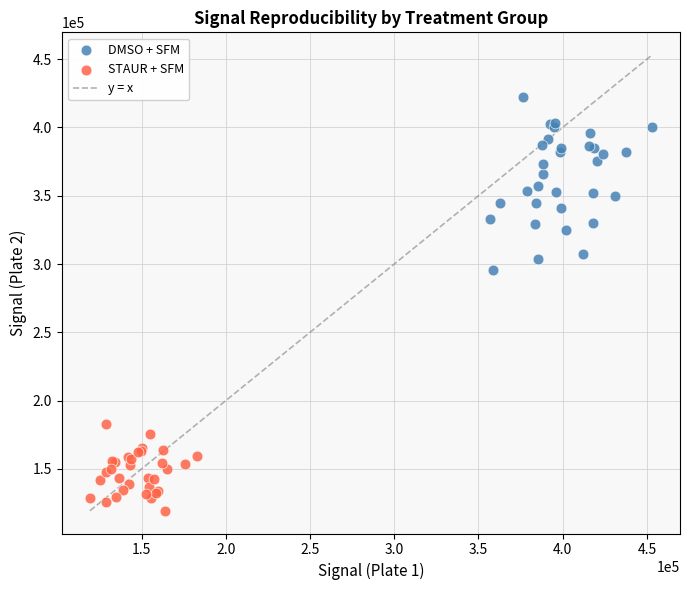

Which series reaches the maximum Y coordinate?

DMSO + SFM